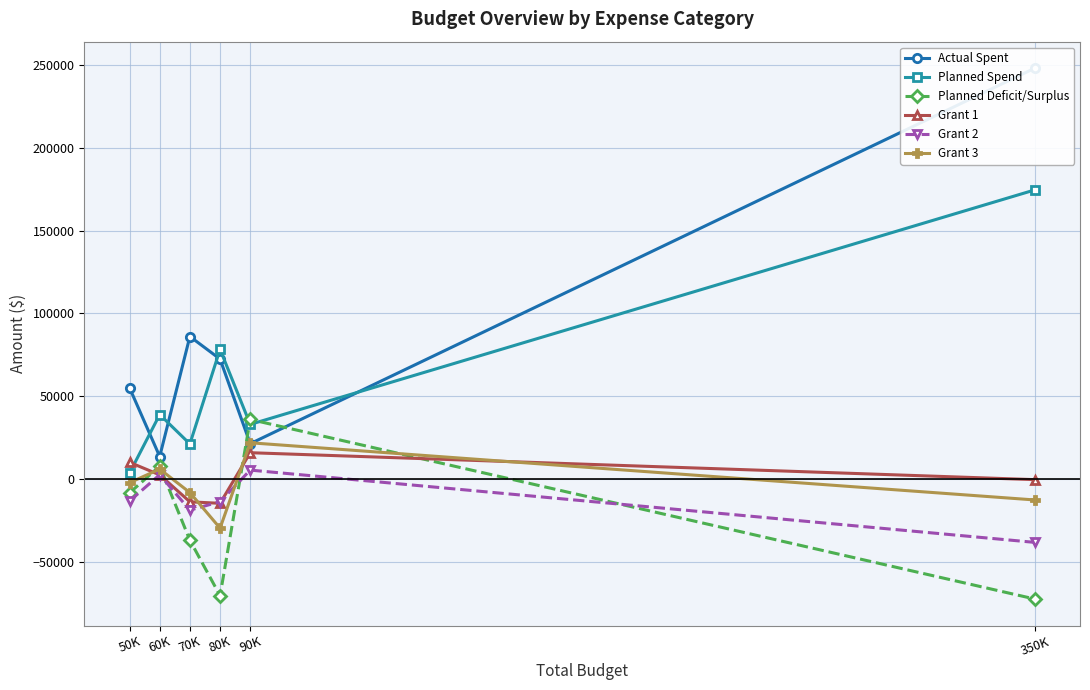

In Grant 3, how many points are lower than both neighbors (excluding endpoints)?

1